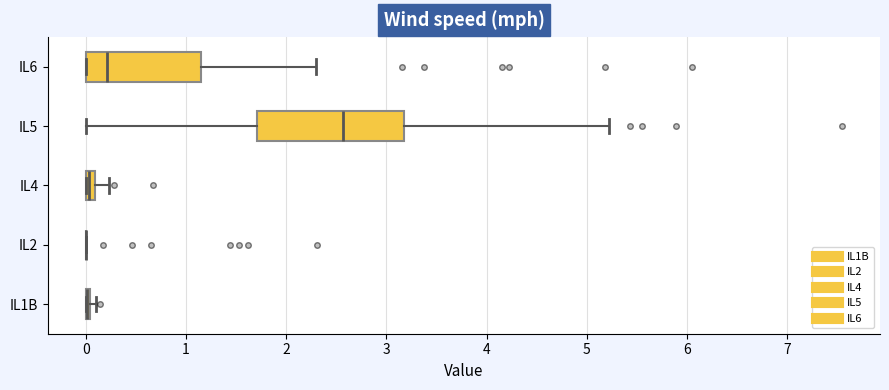

Which box is the widest, from its left edge to its right edge?

IL5